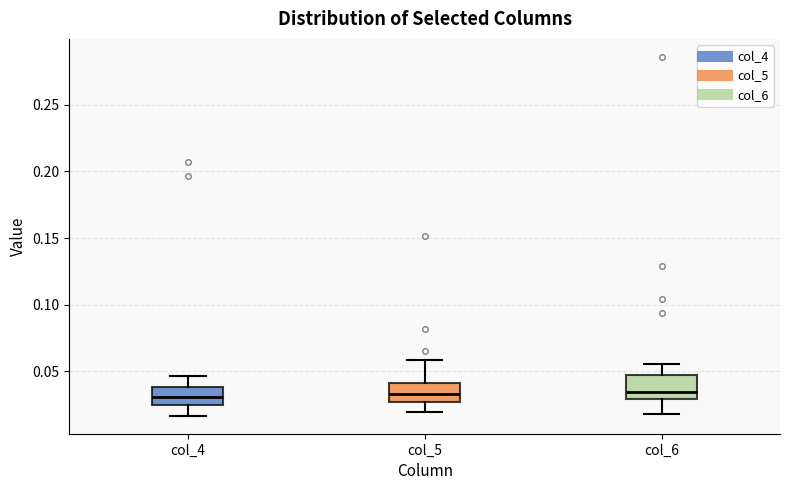

Reading left to right, transcribe this box plot: for each box, give where its median line is, the range the box spans, and where its two whiskers end, as read against the y-axis. The values are not printed on the chart, so give them approximately, as read against the axis.

col_4: median 0.030, box 0.025 to 0.040, whiskers 0.015 to 0.045
col_5: median 0.035, box 0.025 to 0.040, whiskers 0.020 to 0.060
col_6: median 0.035, box 0.030 to 0.045, whiskers 0.020 to 0.055